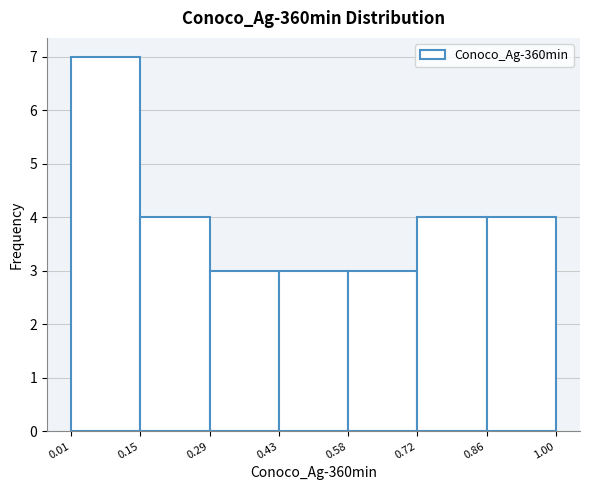

How tall is the bar that spans 0.72 to 0.86 on the x-axis? The values are not printed on the chart, so give them approximately, as read against the axis.

4